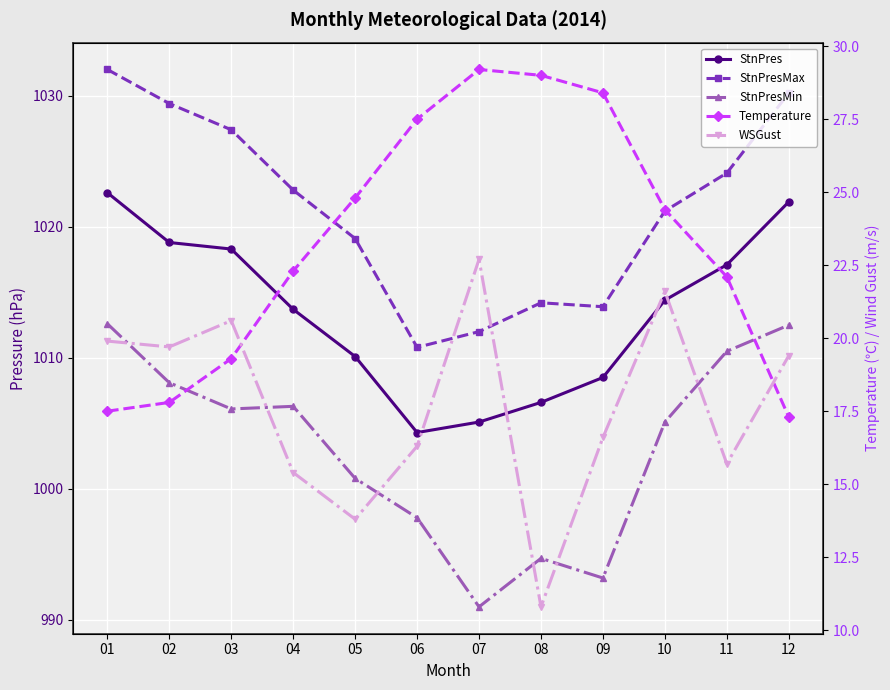

What is the sum of the WSGust values at 03 and 05?

34.4